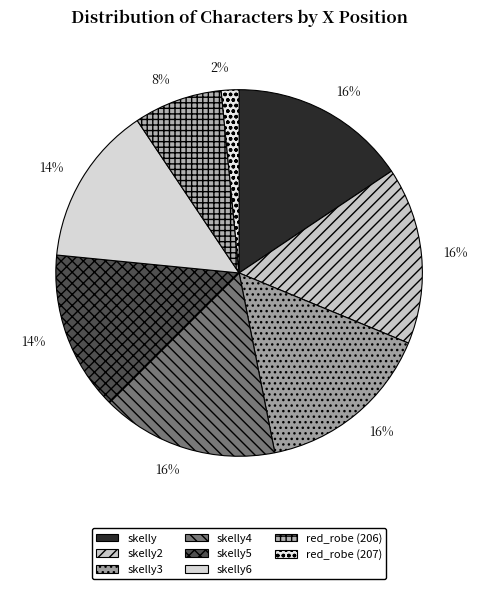

Do skelly3 and skelly4 together represent more than half of the pie?

No